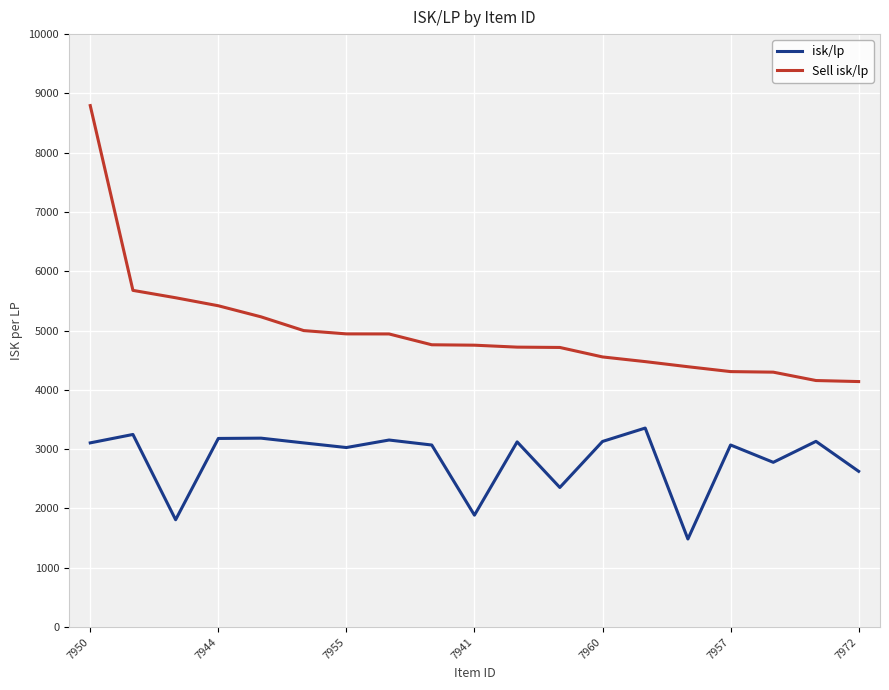

What is the greatest value displayed?

8794.6